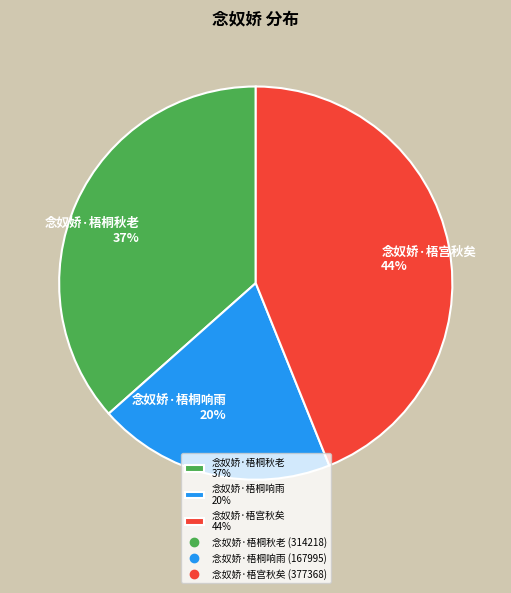

What percentage is the 念奴娇·梧桐秋老 slice, to the nearest percent?

37%